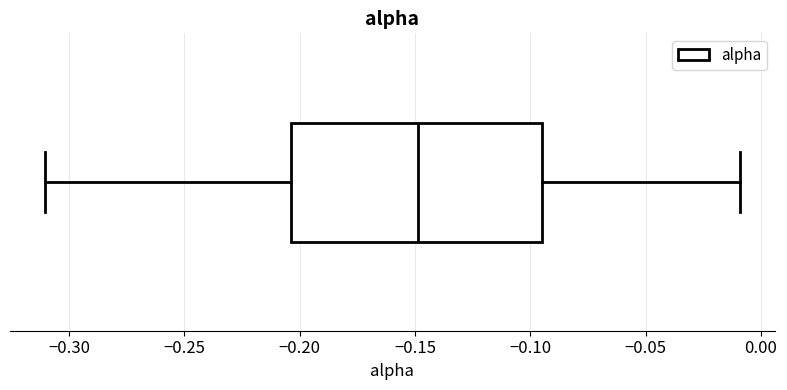

Where does the right whisker of the box end on the x-axis? The values are not printed on the chart, so give them approximately, as read against the axis.

-0.010